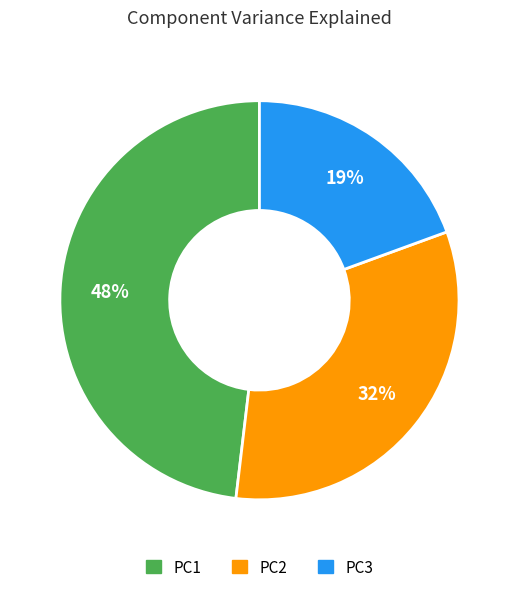

Rank the categories by value from lowest to highest.

PC3, PC2, PC1